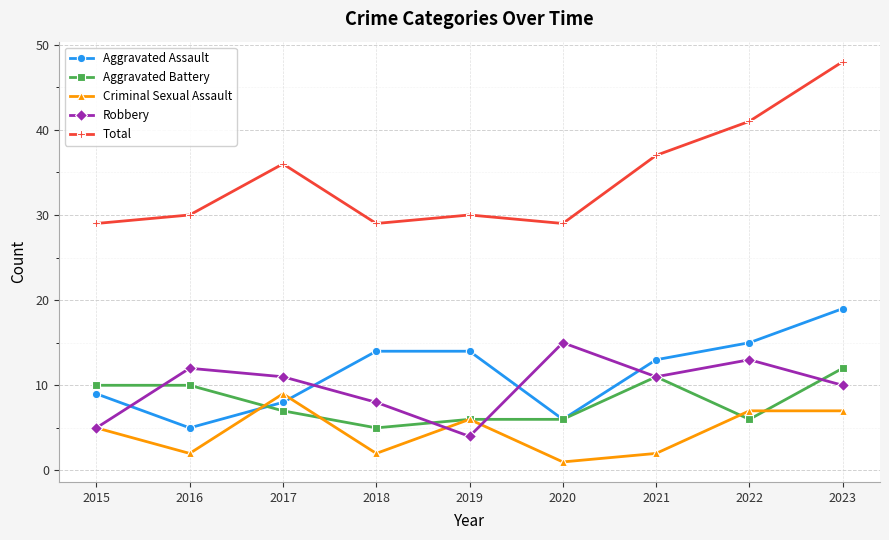

Between which two adjacent categories do Aggravated Battery and Criminal Sexual Assault first intersect?

2016 and 2017